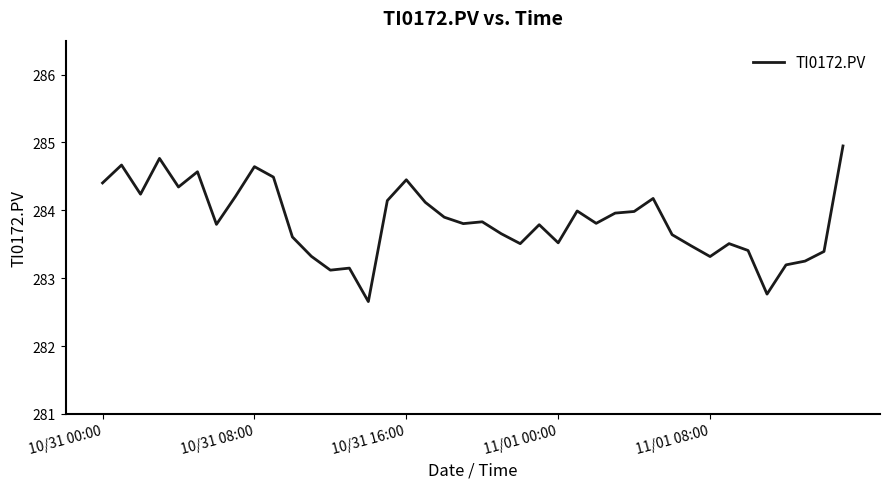

What is the greatest value displayed?

284.9